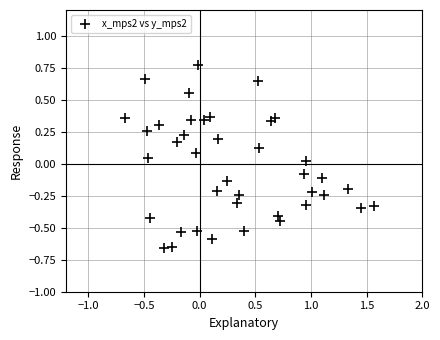

What is the range of Y values (max minus min)?

1.4